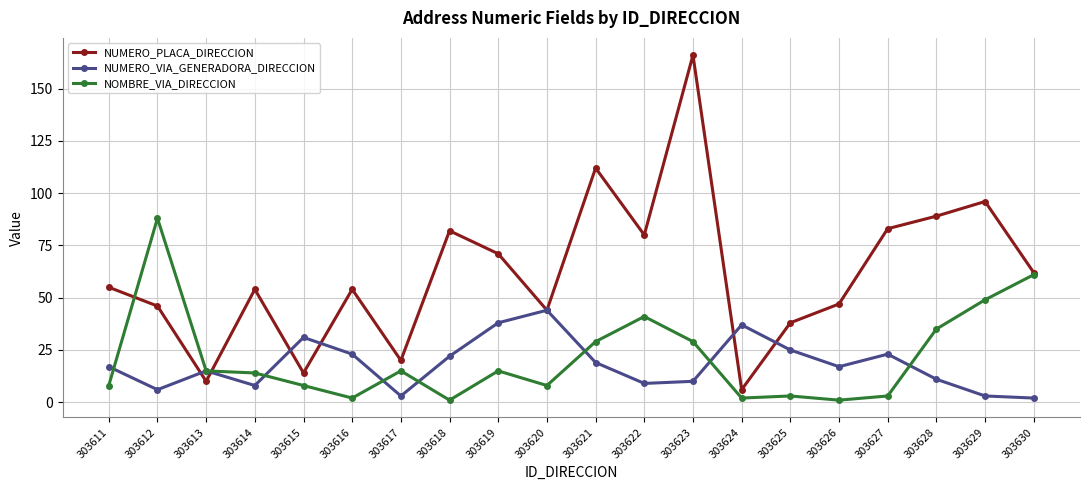

What are all the series names shown in the legend?

NUMERO_PLACA_DIRECCION, NUMERO_VIA_GENERADORA_DIRECCION, NOMBRE_VIA_DIRECCION